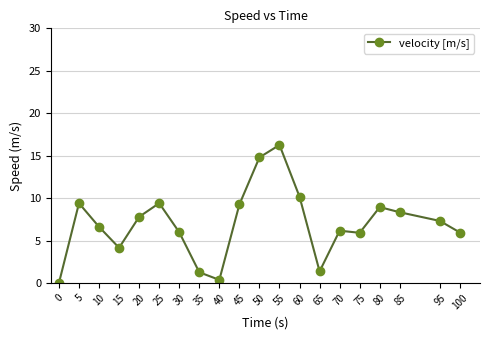

Which has a higher value, 55 or 80?

55